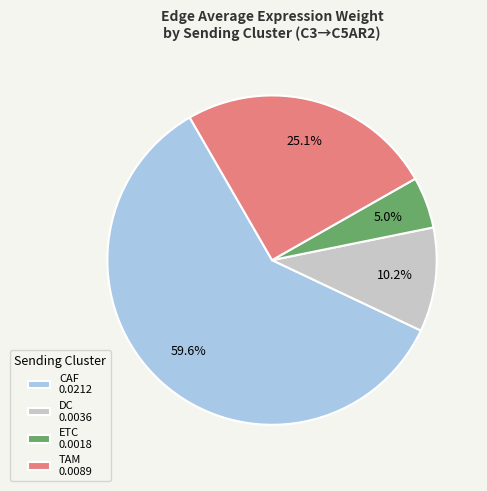

What percentage do CAF 0.0212 and ETC 0.0018 together represent?

64.7%